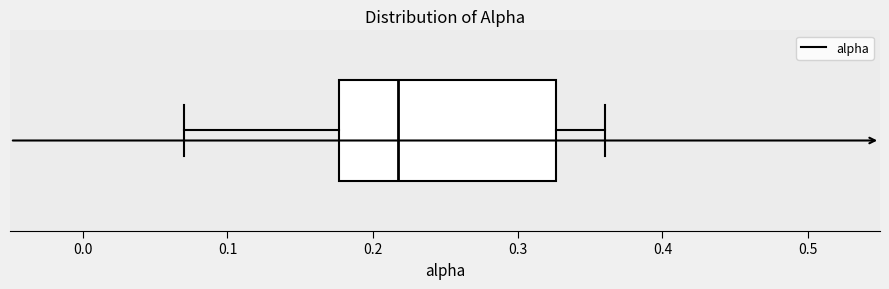

Read this box plot against the x-axis: the position of the median line, the range covered by the box, and the ends of both whiskers. The values are not printed on the chart, so give them approximately, as read against the axis.

median 0.22, box 0.18 to 0.33, whiskers 0.07 to 0.36